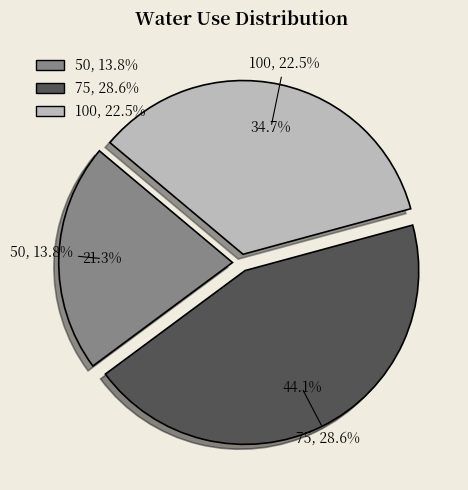

What portion of the pie excludes 75?

55.9%